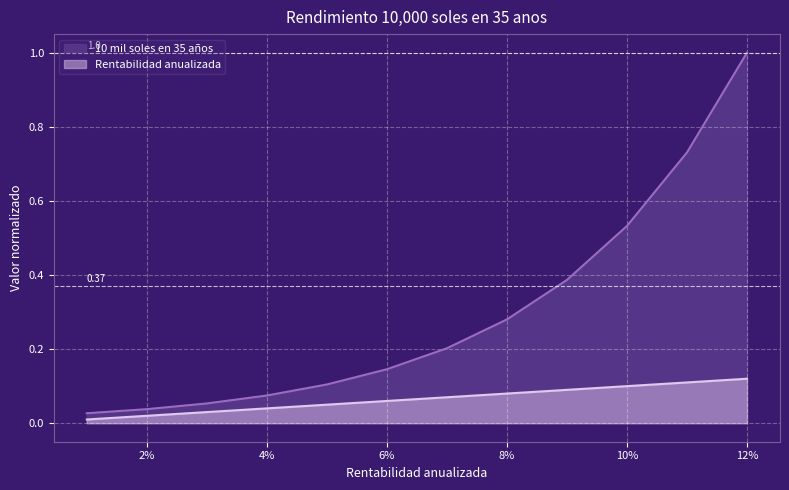

Which series has the widest spread of values?

10 mil soles en 35 años